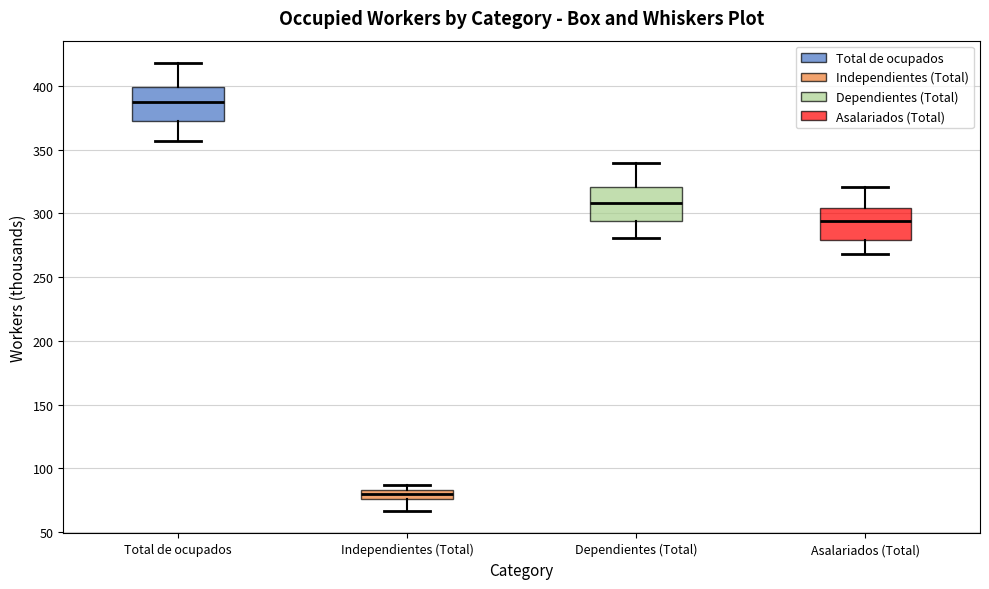

Where is the lower edge of the box for Asalariados (Total) on the y-axis? The values are not printed on the chart, so give them approximately, as read against the axis.

280